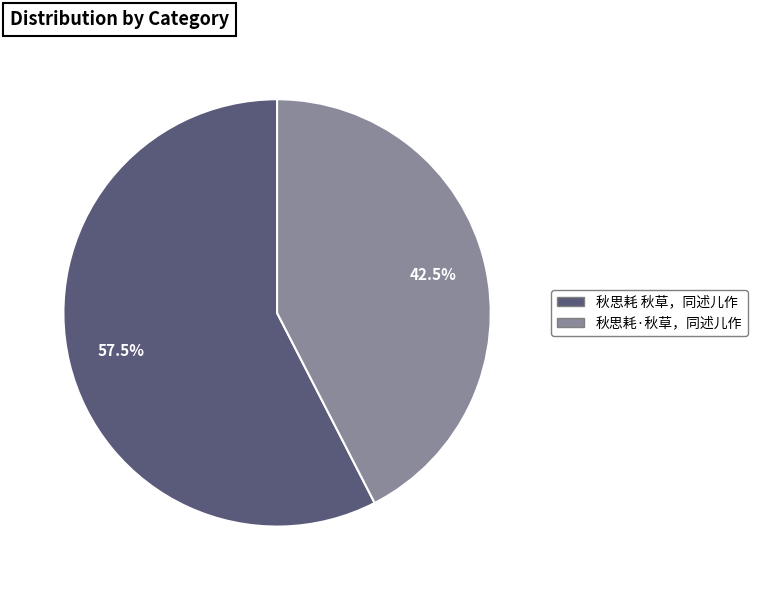

Rank the categories by value from lowest to highest.

秋思耗·秋草，同述儿作, 秋思耗 秋草，同述儿作